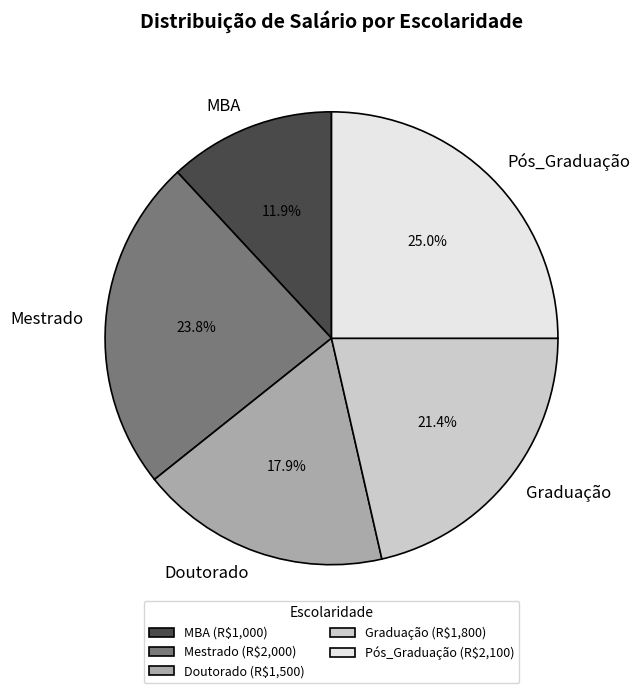

The MBA slice represents 20% of the pie. True or false?

False